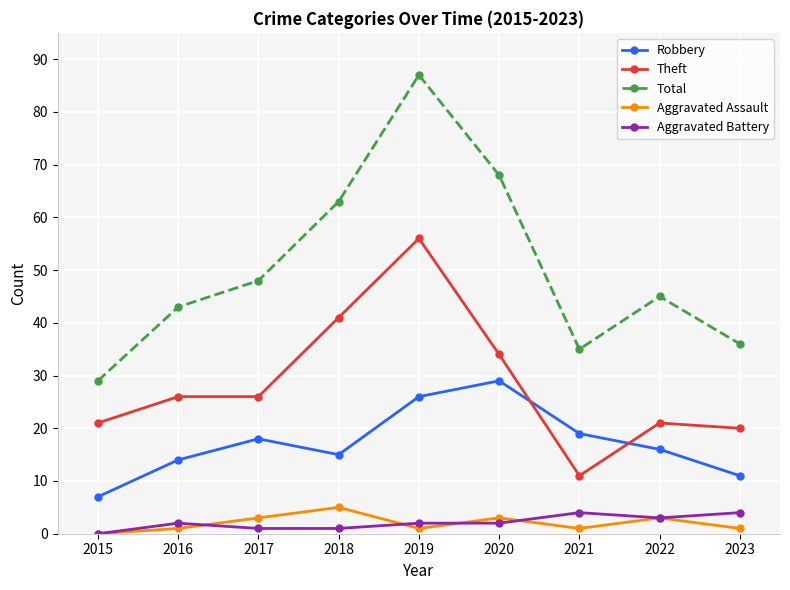

Reading left to right, what are all the values shown in this chart?

Robbery: 2015=7	2016=14	2017=18	2018=15	2019=26	2020=29	2021=19	2022=16	2023=11
Theft: 2015=21	2016=26	2017=26	2018=41	2019=56	2020=34	2021=11	2022=21	2023=20
Total: 2015=29	2016=43	2017=48	2018=63	2019=87	2020=68	2021=35	2022=45	2023=36
Aggravated Assault: 2015=0	2016=1	2017=3	2018=5	2019=1	2020=3	2021=1	2022=3	2023=1
Aggravated Battery: 2015=0	2016=2	2017=1	2018=1	2019=2	2020=2	2021=4	2022=3	2023=4